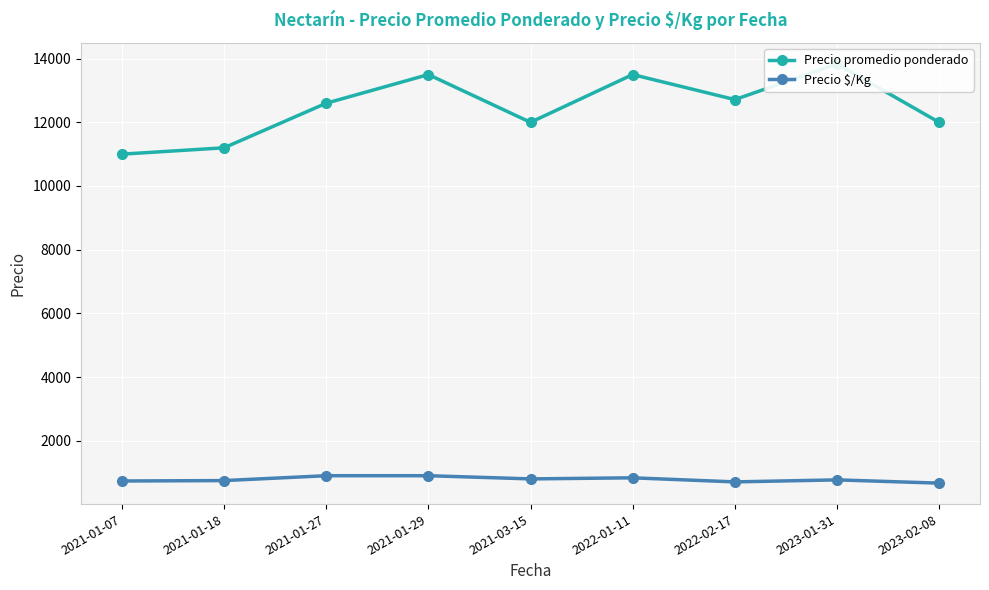

What is the minimum value shown in the chart?

667